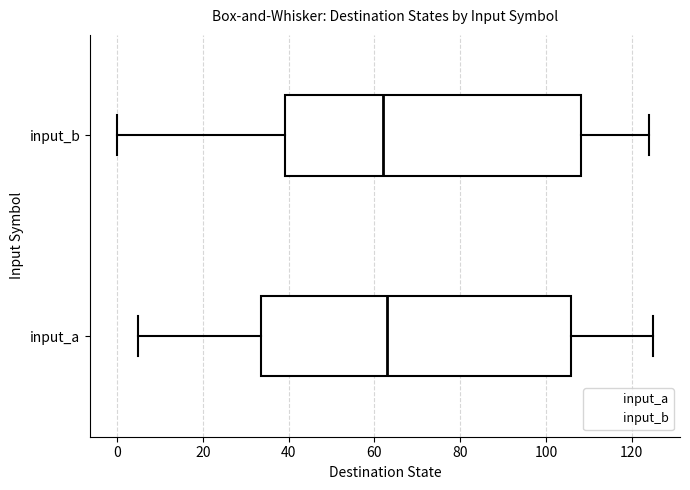

Where does the median line of the box for input_b sit on the x-axis? The values are not printed on the chart, so give them approximately, as read against the axis.

62